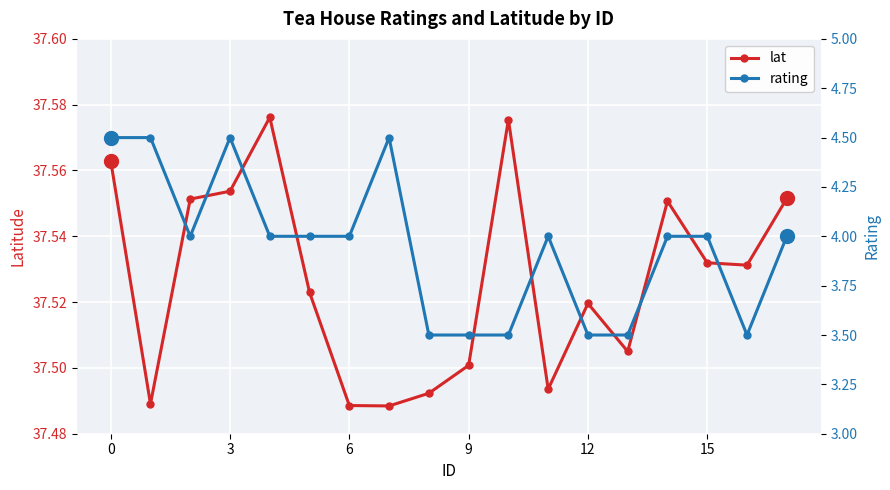

Which label corresponds to the smallest value in the chart?

8